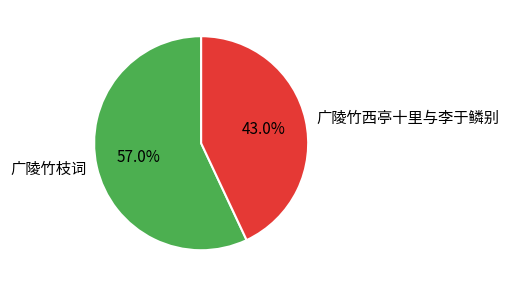

True or false: 广陵竹枝词 accounts for 43% of the total.

False